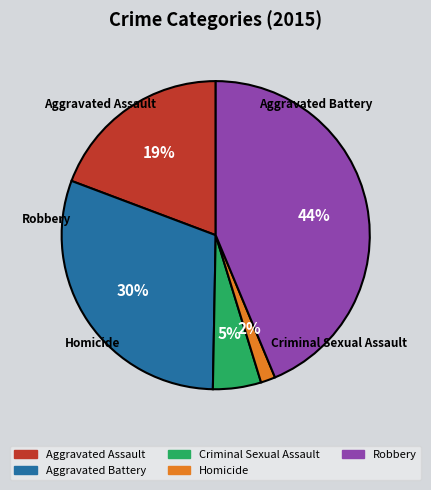

Do Robbery and Homicide together represent more than half of the pie?

No